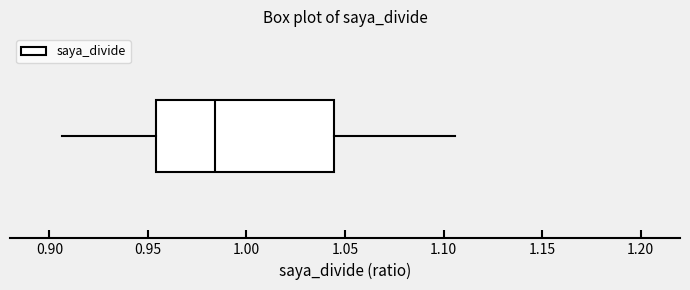

Where is the left edge of the box on the x-axis? The values are not printed on the chart, so give them approximately, as read against the axis.

0.955